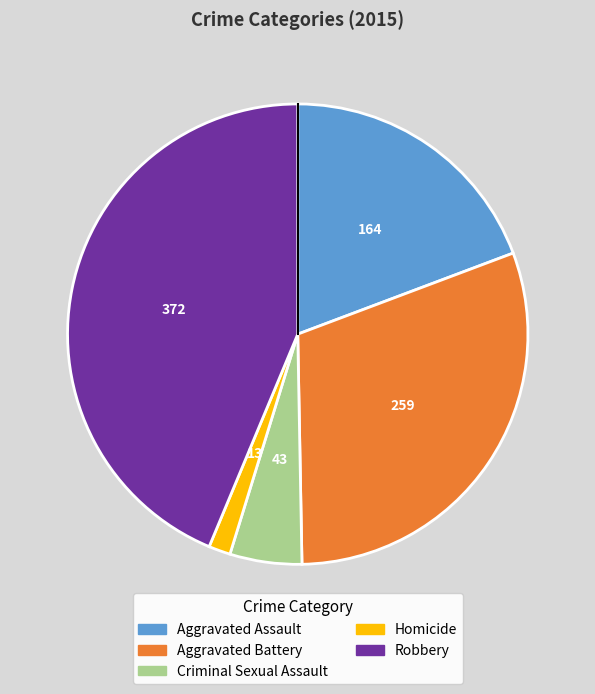

What is the largest slice in the pie chart?

Robbery